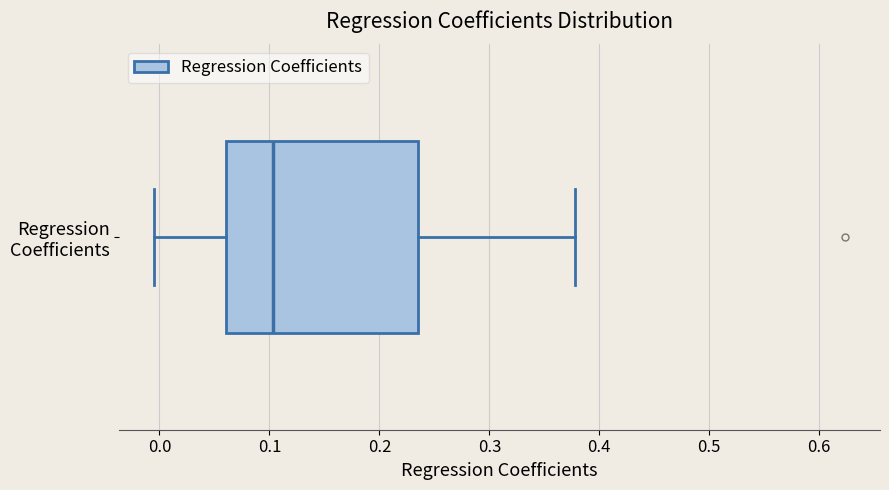

Transcribe this box plot: give where the median line is, the range the box spans, and where the two whiskers end, as read against the x-axis. The values are not printed on the chart, so give them approximately, as read against the axis.

median 0.10, box 0.06 to 0.24, whiskers 0.00 to 0.38